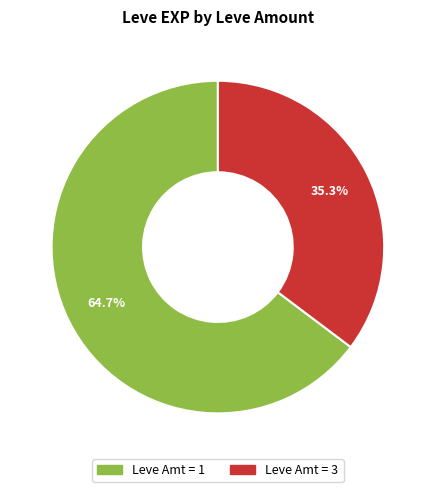

Is there any slice that represents more than half of the pie?

Yes